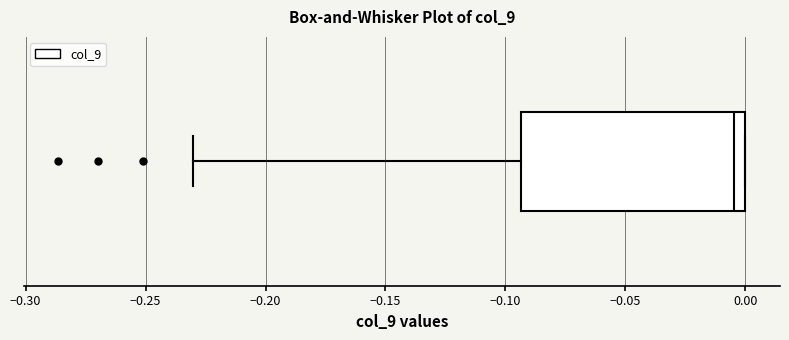

Read this box plot against the x-axis: the position of the median line, the range covered by the box, and the ends of both whiskers. The values are not printed on the chart, so give them approximately, as read against the axis.

median -0.005, box -0.095 to 0.000, whiskers -0.230 to 0.000